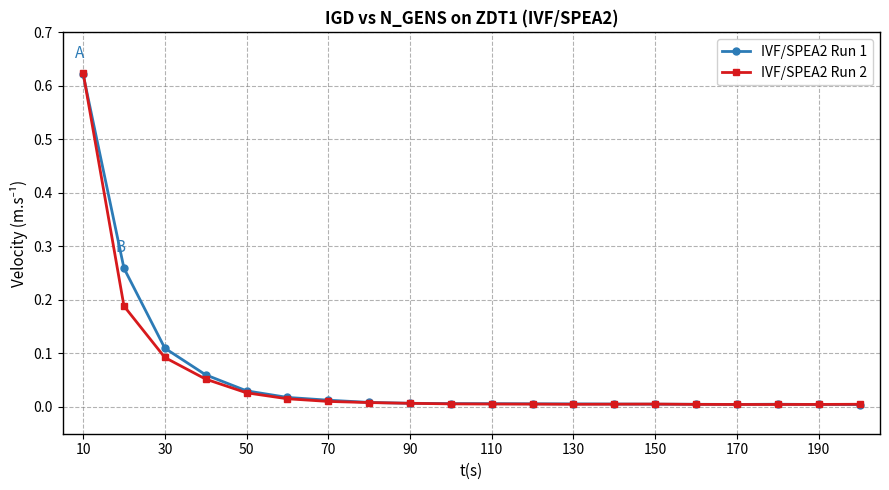

Which series ends up on top after the final intersection of IVF/SPEA2 Run 1 and IVF/SPEA2 Run 2?

IVF/SPEA2 Run 2